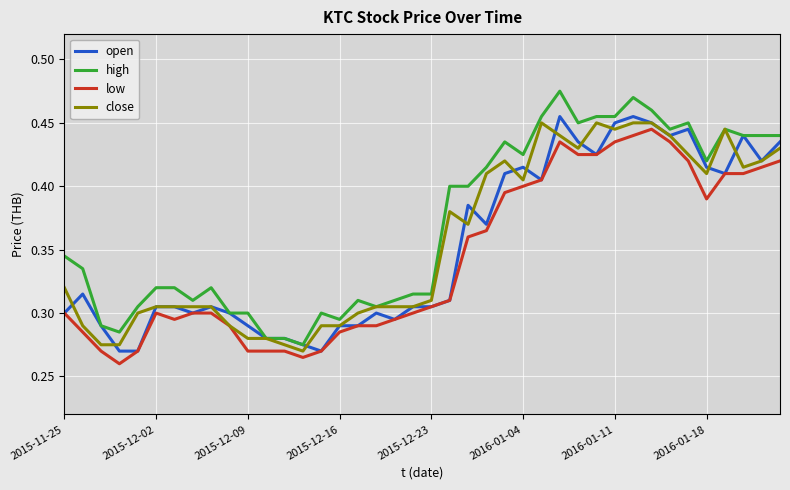

True or false: high and low cross at least once.

False